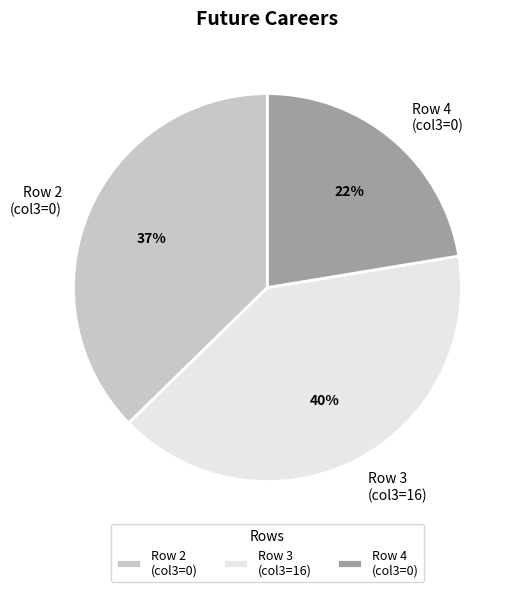

True or false: Row 4 (col3=0) accounts for 22% of the total.

True